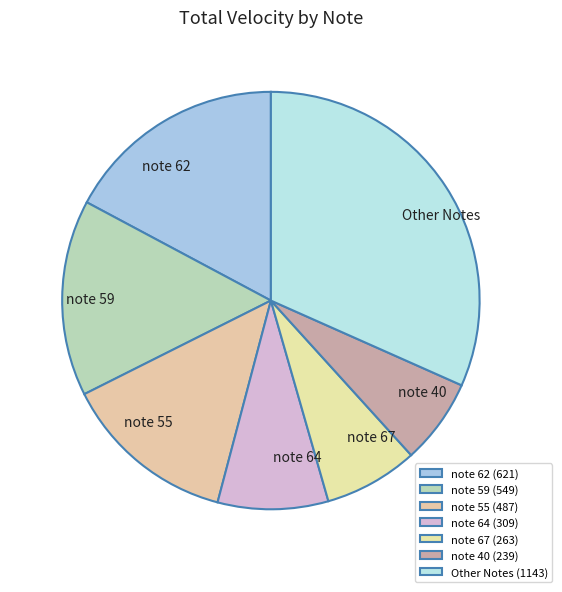

True or false: Other Notes accounts for 32% of the total.

True